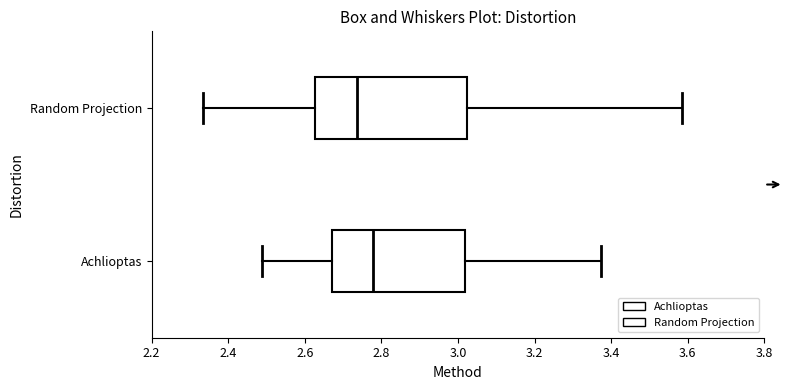

Which box is the widest, from its left edge to its right edge?

Random Projection